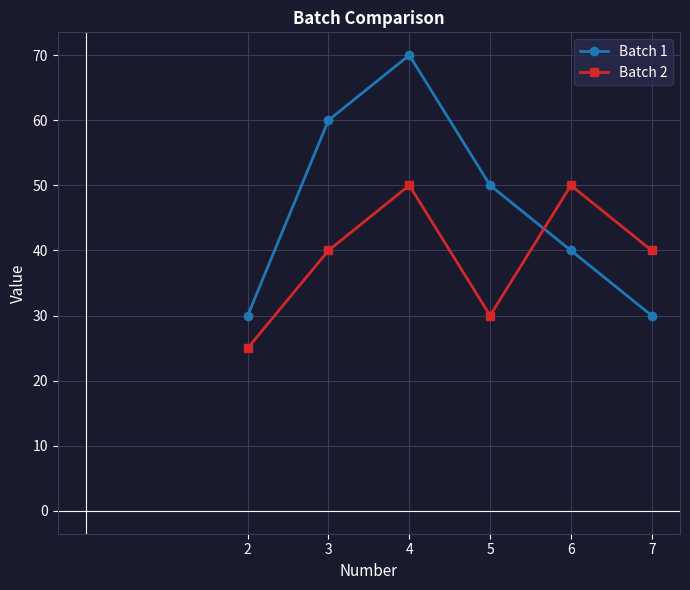

How many Batch 2 values are between 30 and 50?

5